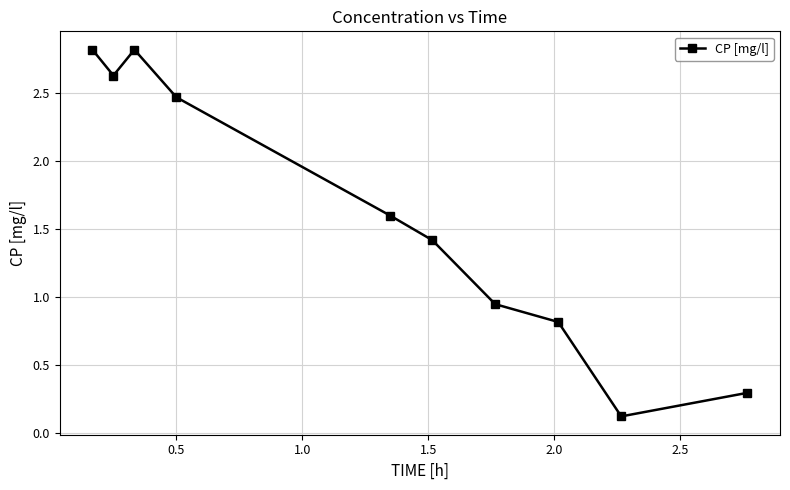

What is the minimum value shown in the chart?

0.1